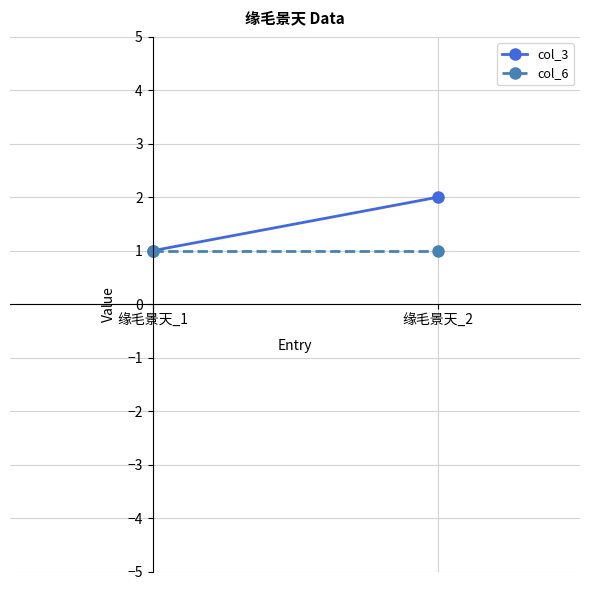

Reading left to right, list all the values displayed in this chart.

col_3: 1	2
col_6: 1	1